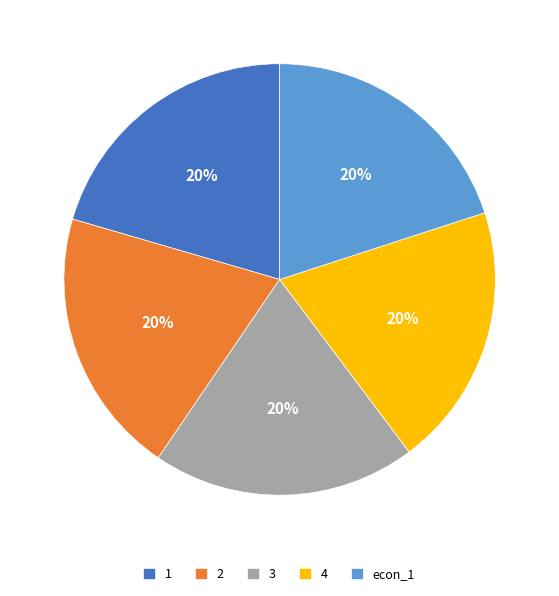

To the nearest percent, what is the average slice percentage?

20%